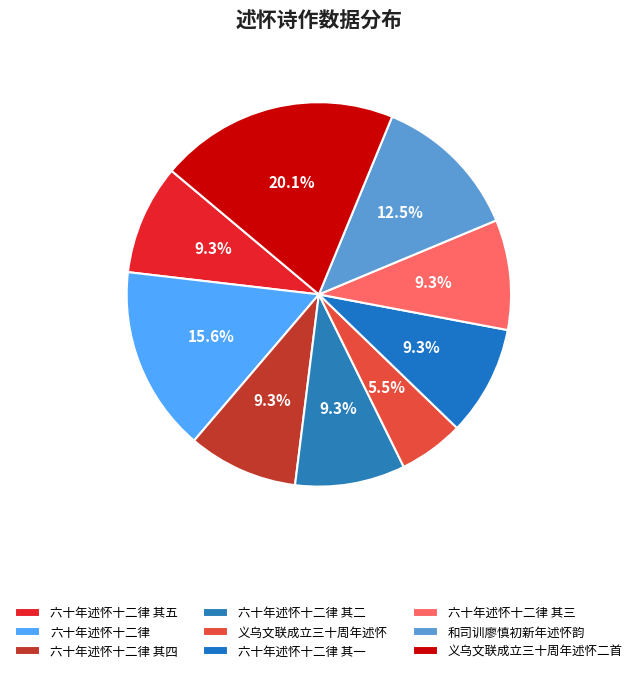

What is the smallest slice in the pie chart?

义乌文联成立三十周年述怀